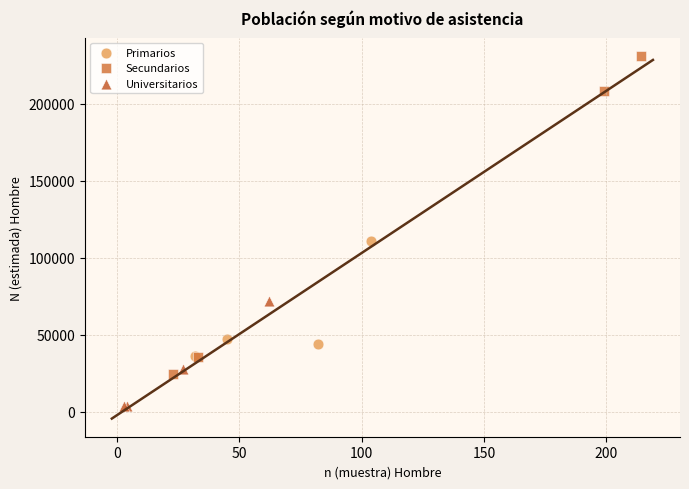

Which series contains the highest Y value?

Secundarios